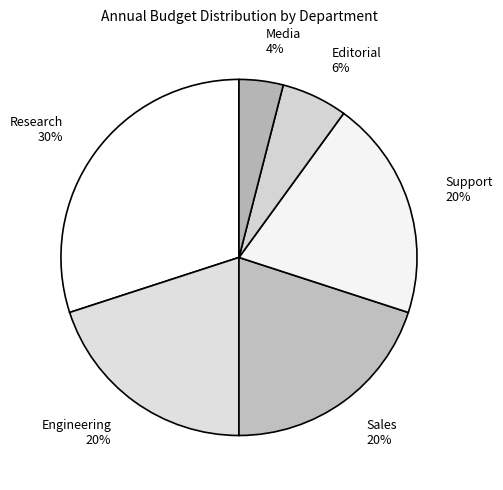

To the nearest percent, what is the difference between the largest and smallest slice percentages?

26%